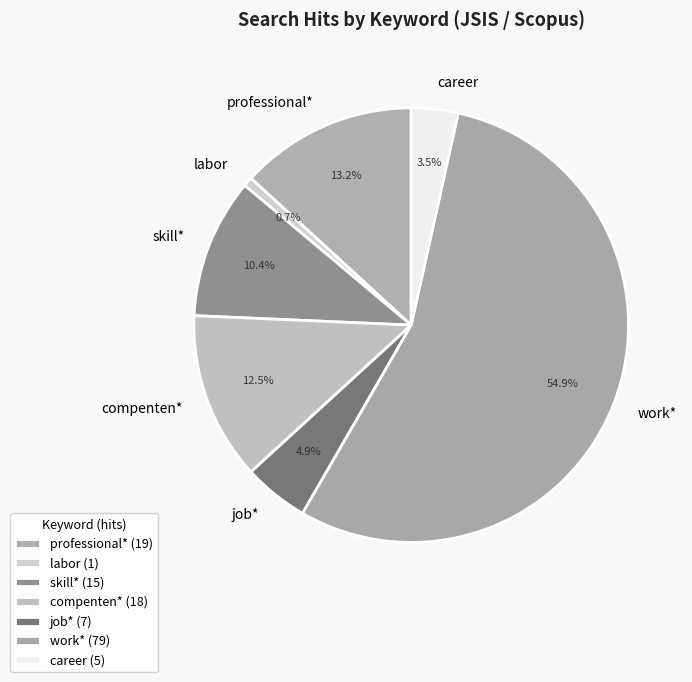

The professional* slice represents 4% of the pie. True or false?

False